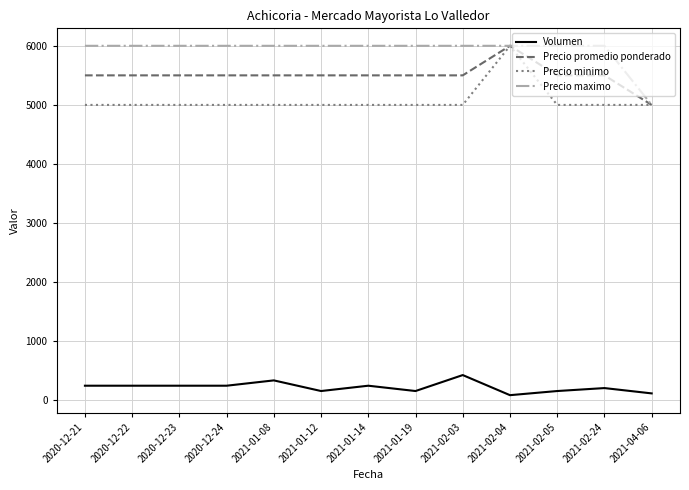

True or false: Precio minimo and Volumen cross at least once.

False